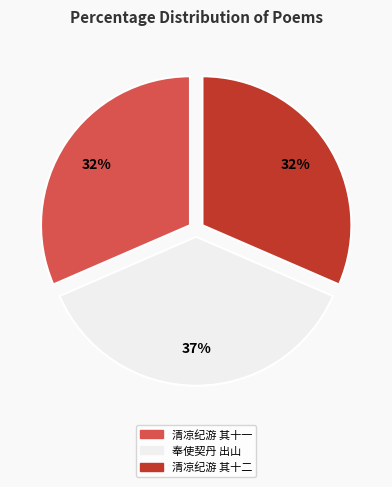

How many slices are in this pie chart?

3